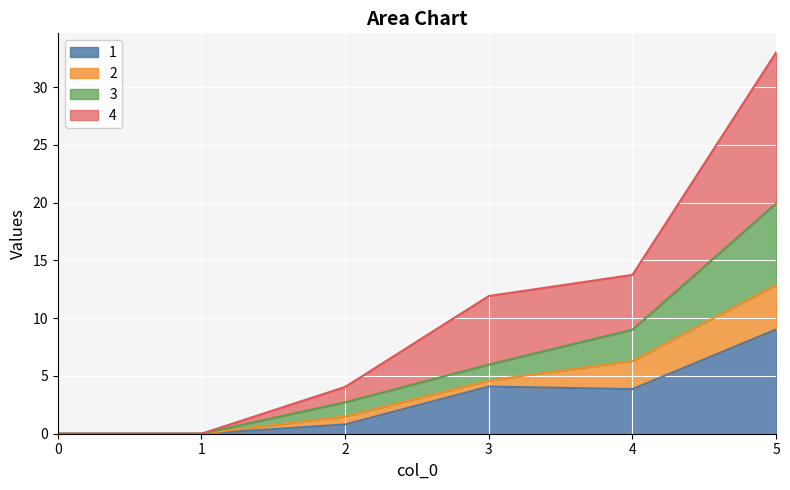

At which category does 1 reach its first local peak?

3